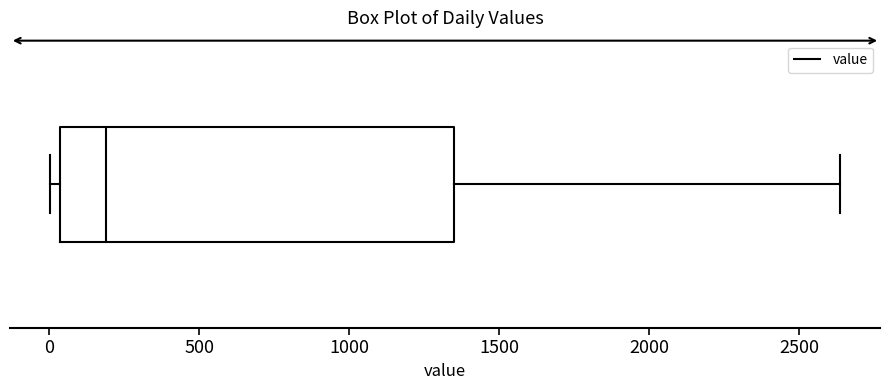

Transcribe this box plot: give where the median line is, the range the box spans, and where the two whiskers end, as read against the x-axis. The values are not printed on the chart, so give them approximately, as read against the axis.

median 200, box 50 to 1350, whiskers 0 to 2650